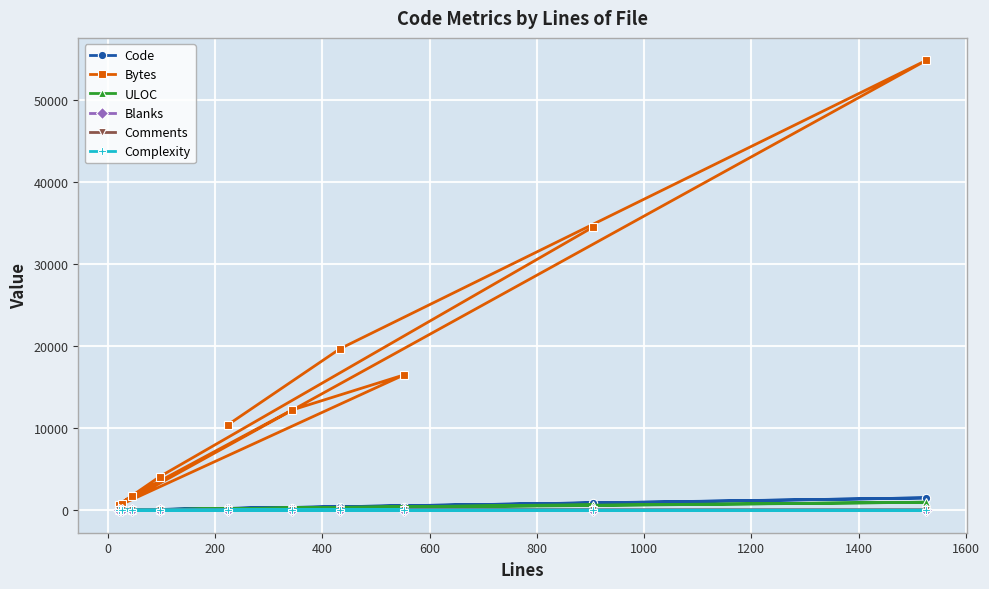

What is the difference between the maximum and minimum values in the Complexity series?

42